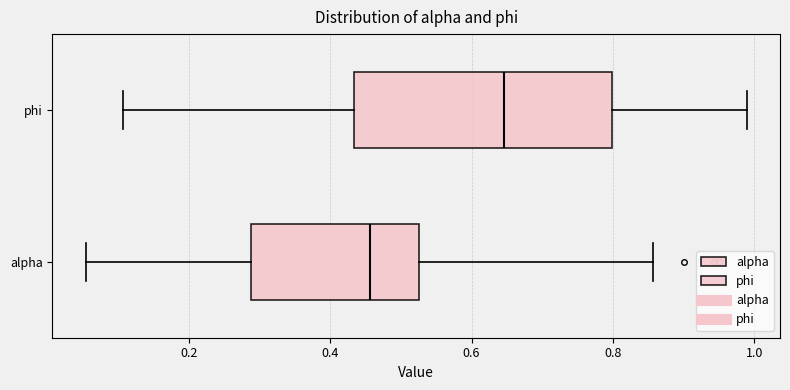

Which box is the widest, from its left edge to its right edge?

phi